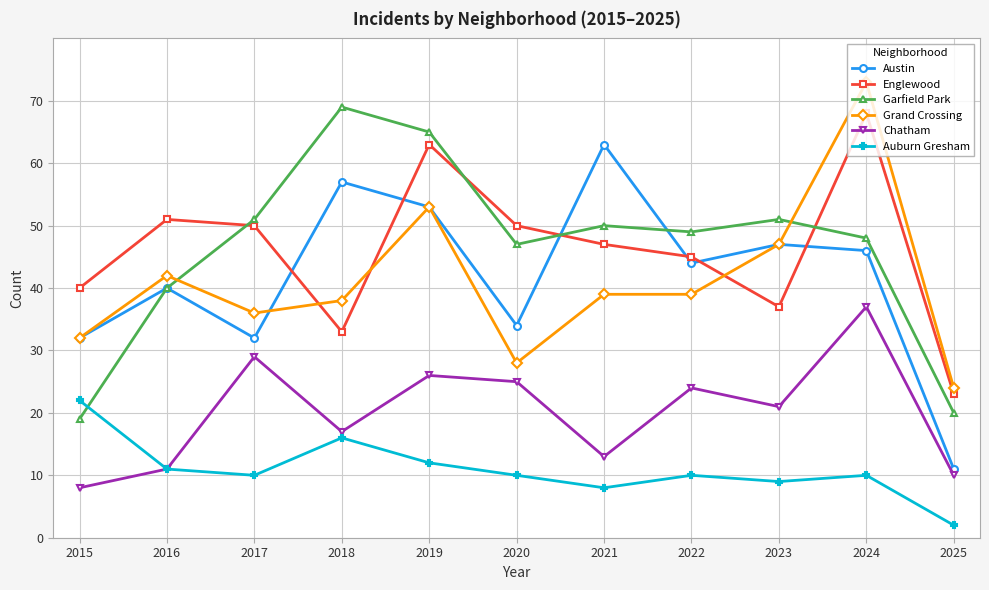

What is the maximum value for Chatham?

37